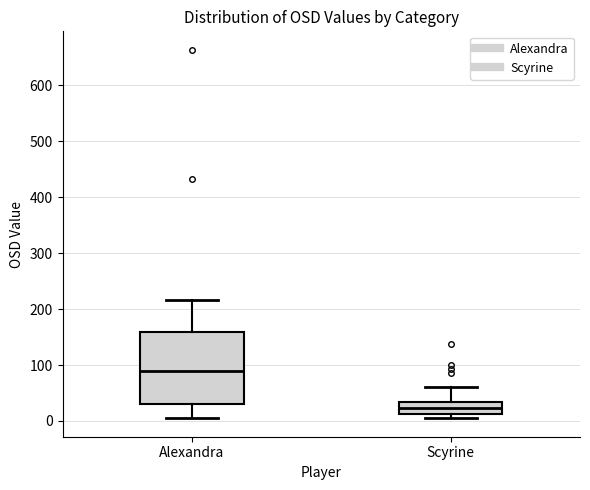

Reading left to right, read every box against the y-axis: the position of its median line, the range the box covers, and the ends of its whiskers. The values are not printed on the chart, so give them approximately, as read against the axis.

Alexandra: median 90, box 30 to 160, whiskers 0 to 220
Scyrine: median 20, box 10 to 30, whiskers 10 (just below the box's lower edge) to 60